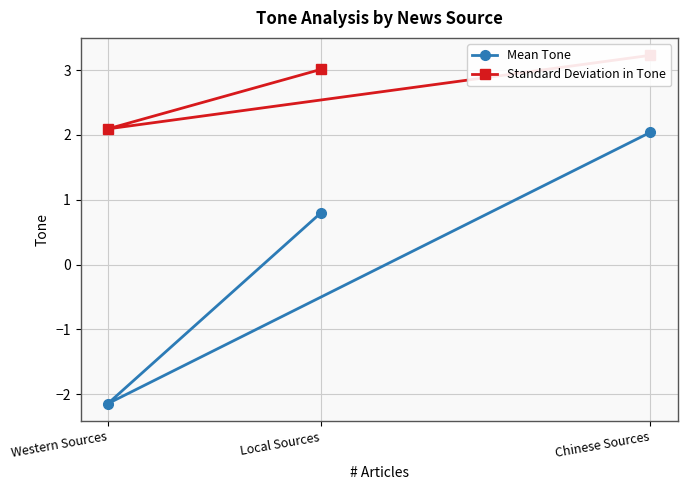

Between Western Sources and Chinese Sources, which is larger?

Chinese Sources